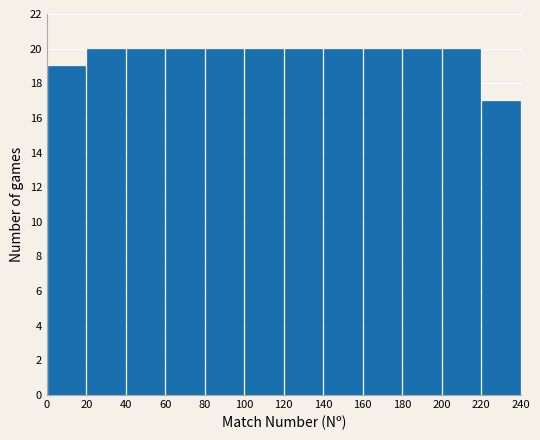

Reading left to right, transcribe this chart: for each bar, give the range it covers on the x-axis and its height. The values are not printed on the chart, so give them approximately, as read against the axis.

0 to 20: 19
20 to 40: 20
40 to 60: 20
60 to 80: 20
80 to 100: 20
100 to 120: 20
120 to 140: 20
140 to 160: 20
160 to 180: 20
180 to 200: 20
200 to 220: 20
220 to 240: 17